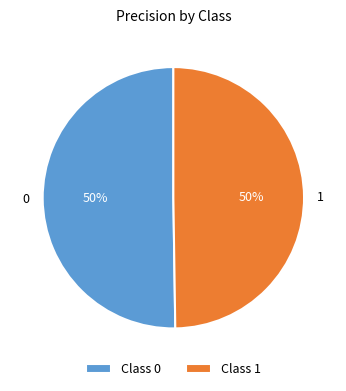

To the nearest percent, what is the combined percentage of 1 and 0?

100%